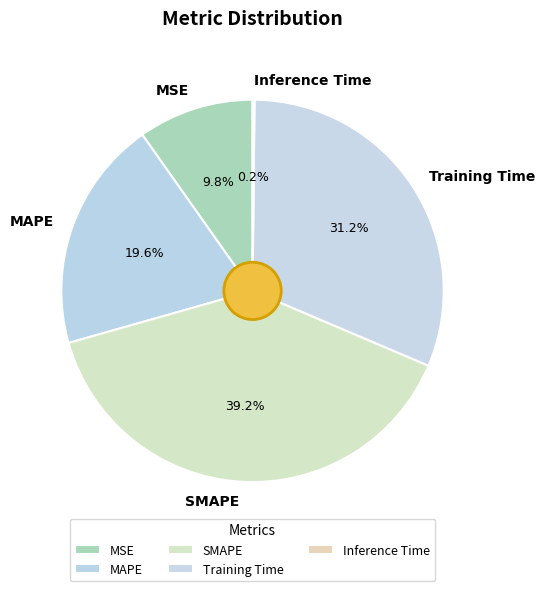

Is MAPE the majority of the pie?

No